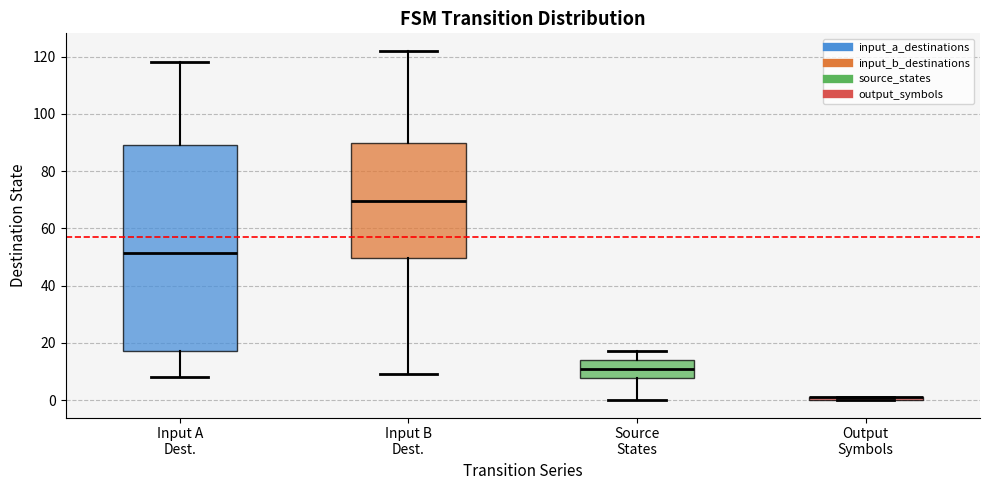

Comparing the boxes themselves (not the whiskers), which one is the tallest?

Input A Dest.